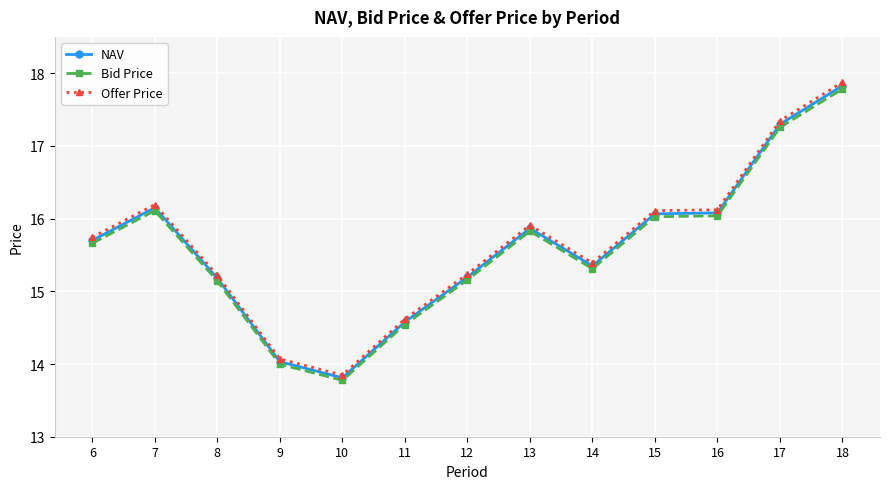

Between 11 and 16, which series saw the biggest shift?

Offer Price